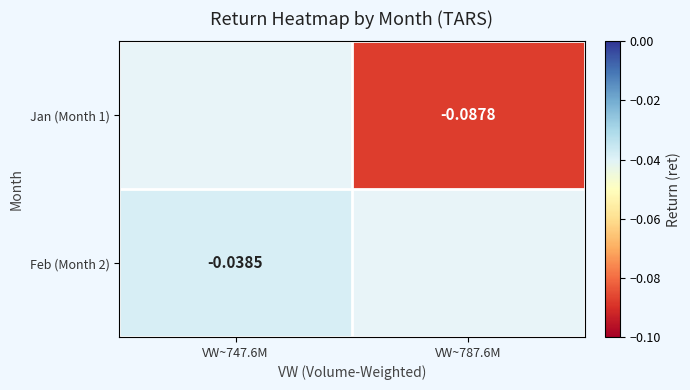

How many series are shown in this chart?

2